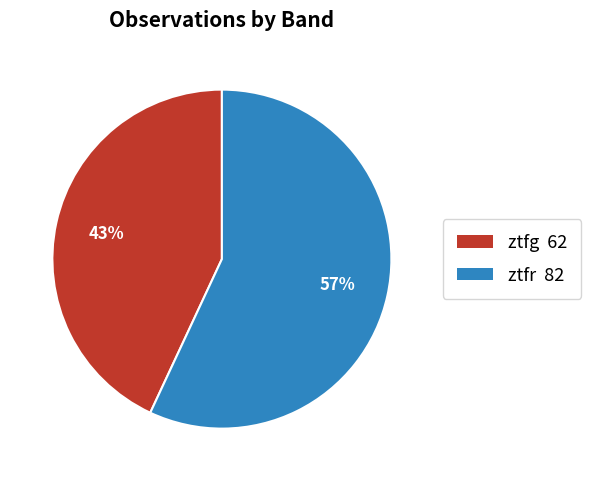

Is the sum of ztfr 82 and ztfg 62 greater than half?

Yes